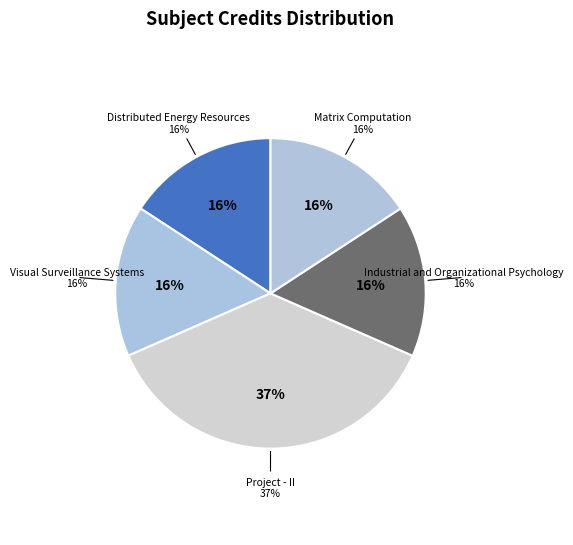

To the nearest percent, what is the average slice percentage?

20%